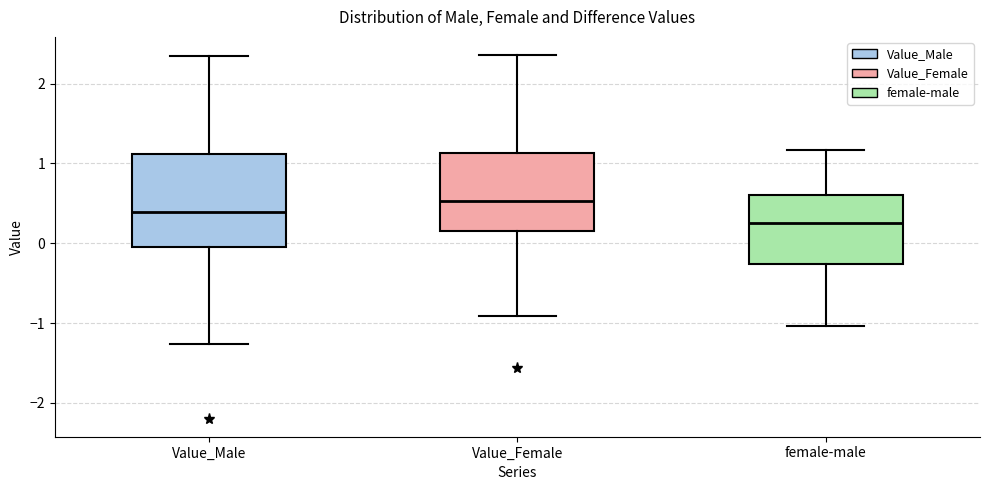

Reading left to right, transcribe this box plot: for each box, give where its median line is, the range the box spans, and where its two whiskers end, as read against the y-axis. The values are not printed on the chart, so give them approximately, as read against the axis.

Value_Male: median 0.4, box -0.1 to 1.1, whiskers -1.3 to 2.3
Value_Female: median 0.5, box 0.1 to 1.1, whiskers -0.9 to 2.4
female-male: median 0.2, box -0.3 to 0.6, whiskers -1.0 to 1.2